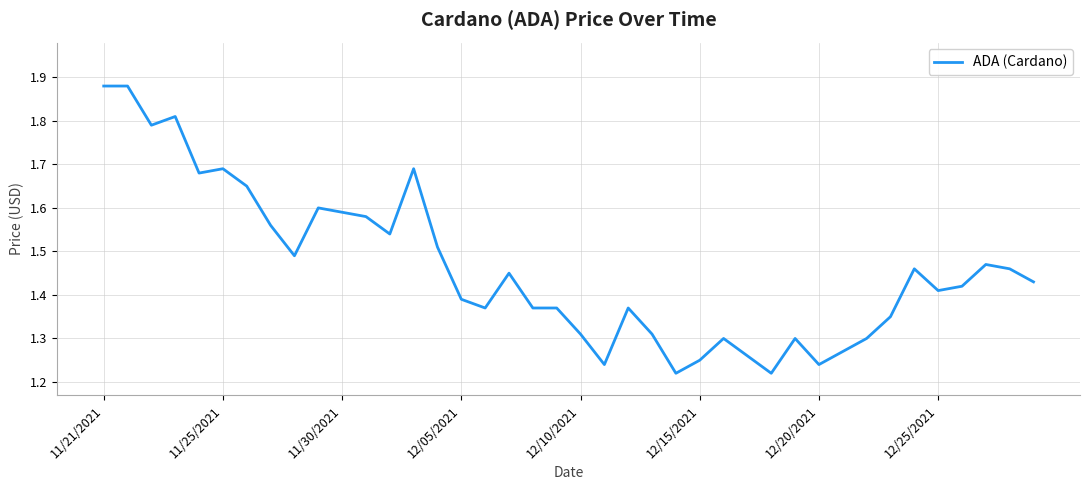

How many series are shown in this chart?

1